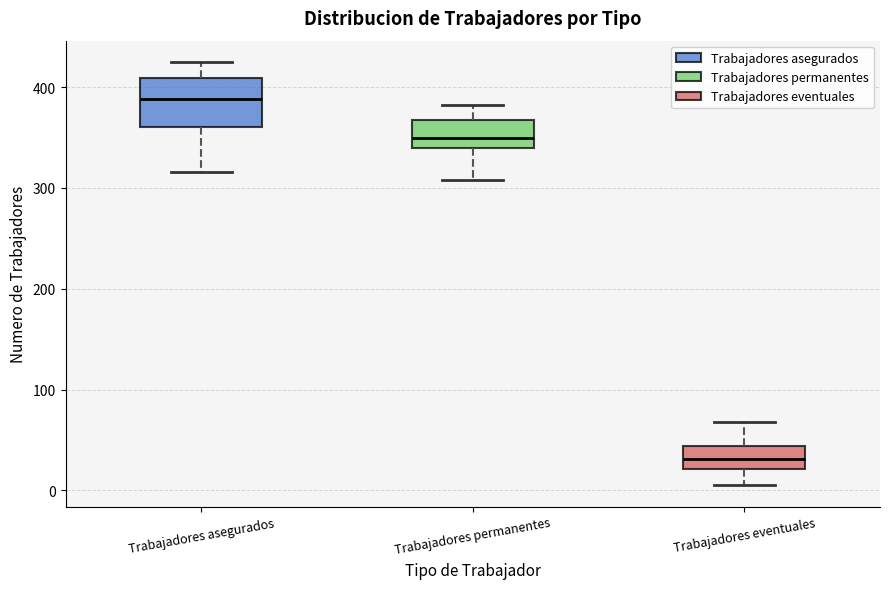

Where is the upper edge of the box for Trabajadores permanentes on the y-axis? The values are not printed on the chart, so give them approximately, as read against the axis.

370